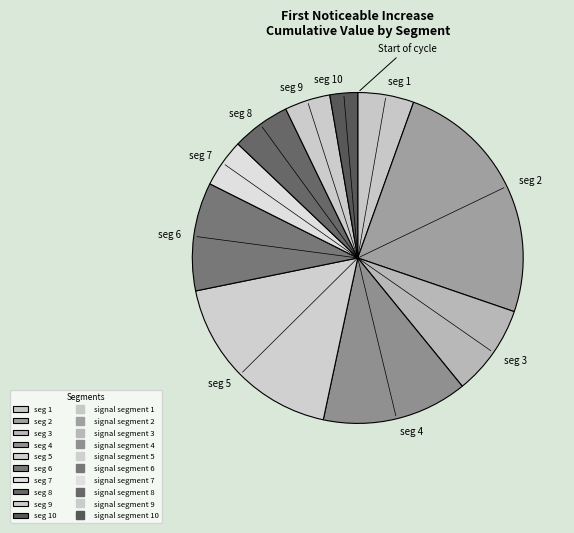

What is the smallest slice in the pie chart?

seg 10